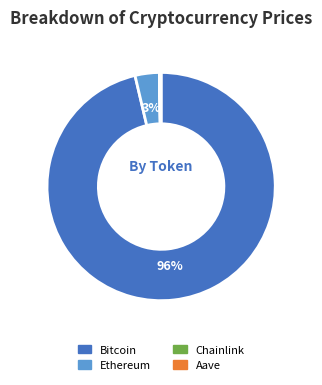

To the nearest percent, what is the average slice percentage?

25%